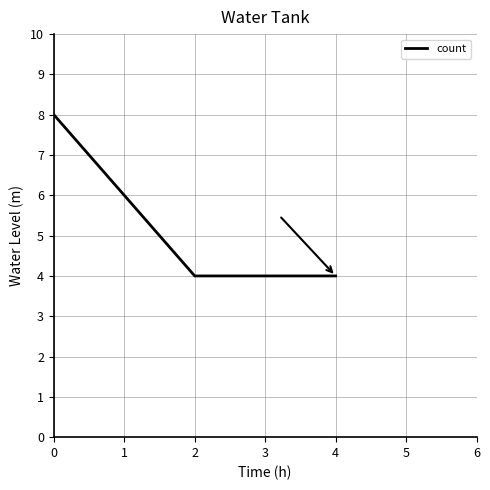

What is the maximum value shown in the chart?

8